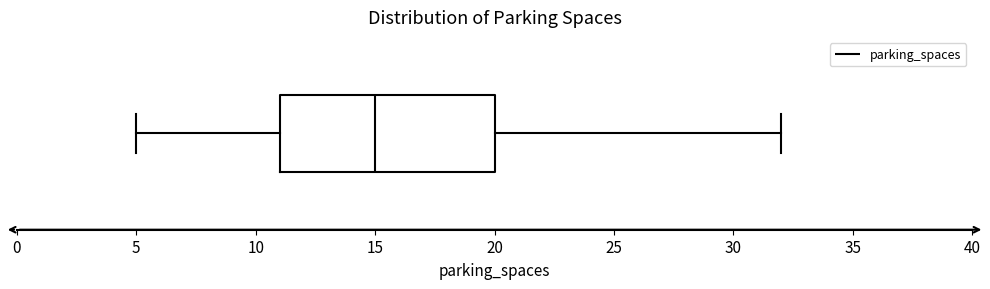

Transcribe this box plot: give where the median line is, the range the box spans, and where the two whiskers end, as read against the x-axis. The values are not printed on the chart, so give them approximately, as read against the axis.

median 15, box 11 to 20, whiskers 5 to 32